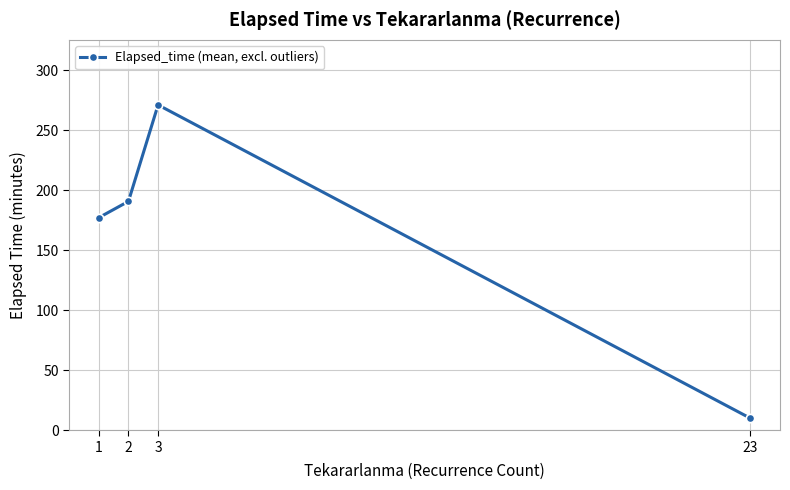

Does the chart have visible grid lines?

Yes